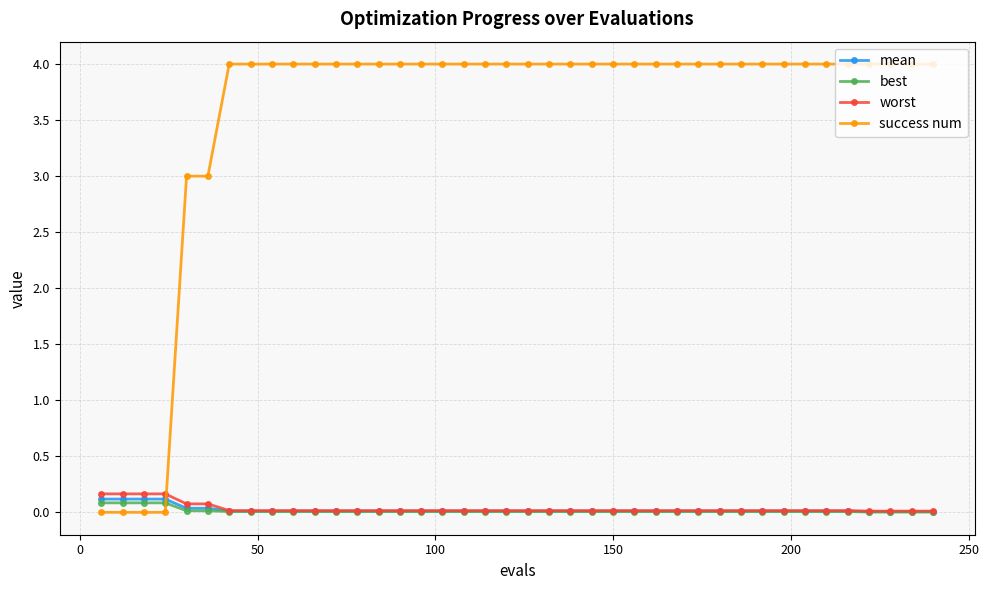

How many times do success num and mean cross each other?

1